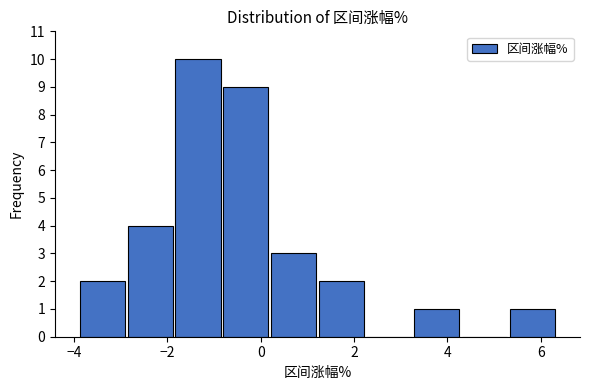

Reading left to right, list every bar in this chart as the range it spans on the x-axis followed by its height. Neither the bar edges nor the heights are printed on the chart, so give them approximately, as read against the axes.

-3.8 to -2.8: 2
-2.8 to -1.8: 4
-1.8 to -0.8: 10
-0.8 to 0.2: 9
0.2 to 1.2: 3
1.2 to 2.2: 2
2.2 to 3.2: 0
3.2 to 4.2: 1
4.2 to 5.4: 0
5.4 to 6.4: 1